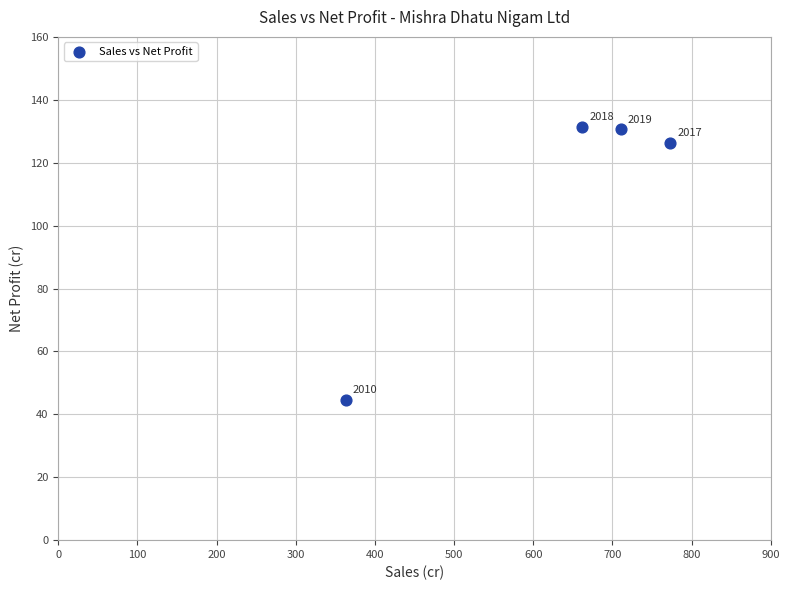

What is the average X value?

627.3